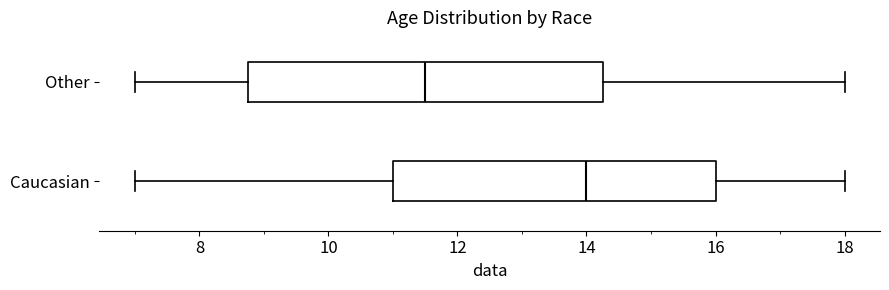

Reading bottom to top, read every box against the x-axis: the position of its median line, the range the box covers, and the ends of its whiskers. The values are not printed on the chart, so give them approximately, as read against the axis.

Caucasian: median 14.0, box 11.0 to 16.0, whiskers 7.0 to 18.0
Other: median 11.6, box 8.8 to 14.2, whiskers 7.0 to 18.0